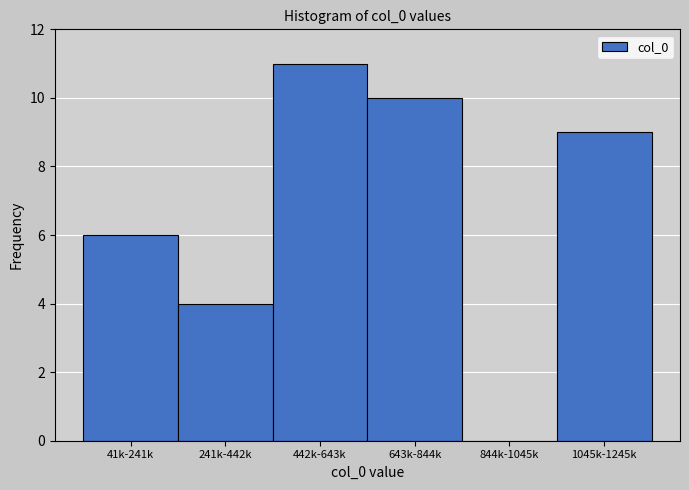

Reading left to right, what are all the values shown in this chart?

41k-241k=6	241k-442k=4	442k-643k=11	643k-844k=10	844k-1045k=0	1045k-1245k=9